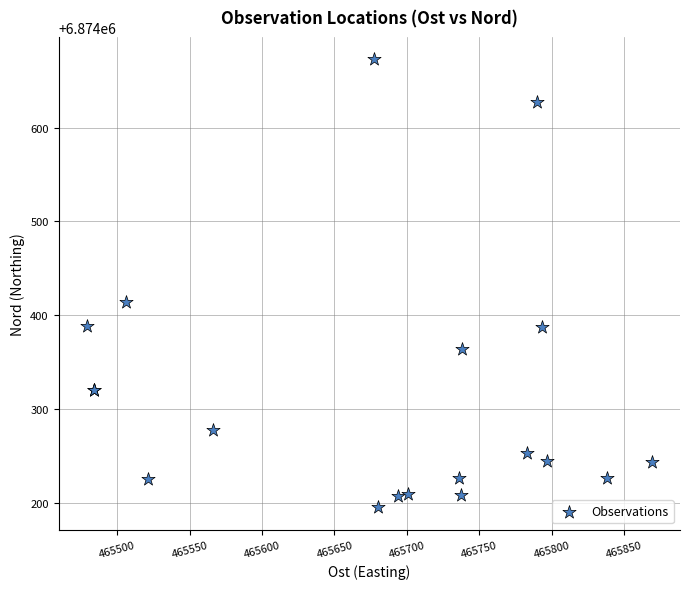

What Y value in the scatter plot is closest to 6874434?

6874414.0